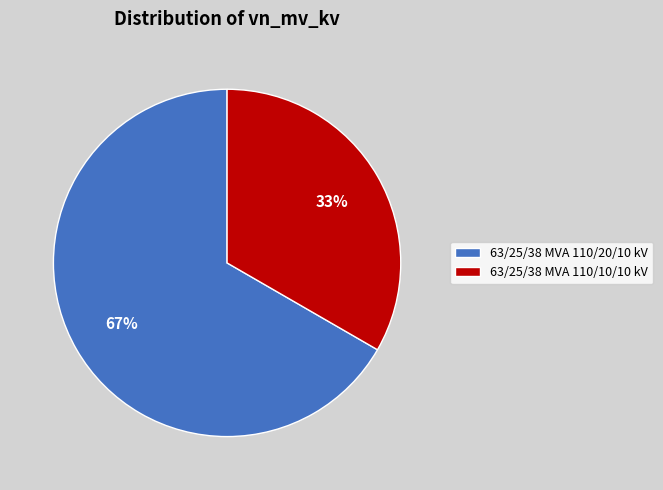

Do 63/25/38 MVA 110/10/10 kV and 63/25/38 MVA 110/20/10 kV together represent more than half of the pie?

Yes